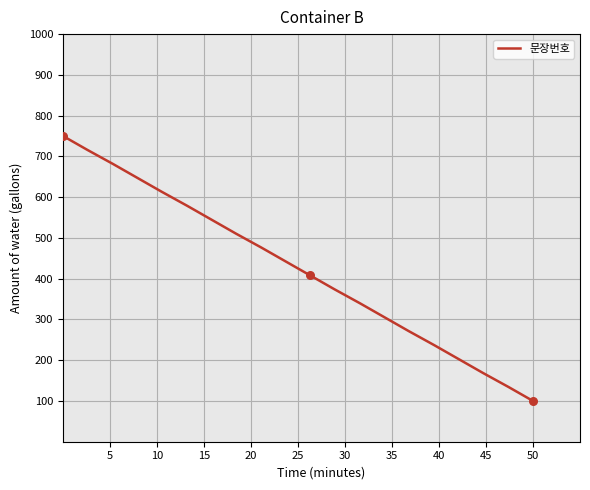

What is the difference between the maximum and minimum values?

650.0